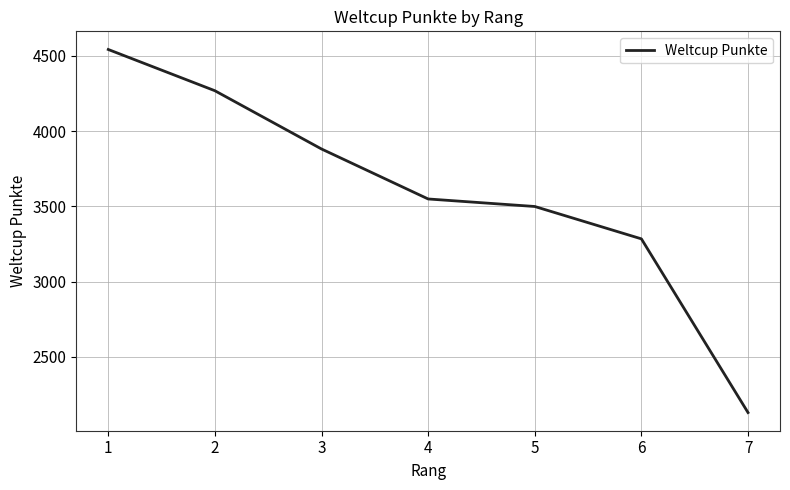

At which label does the data first exceed 3549?

1